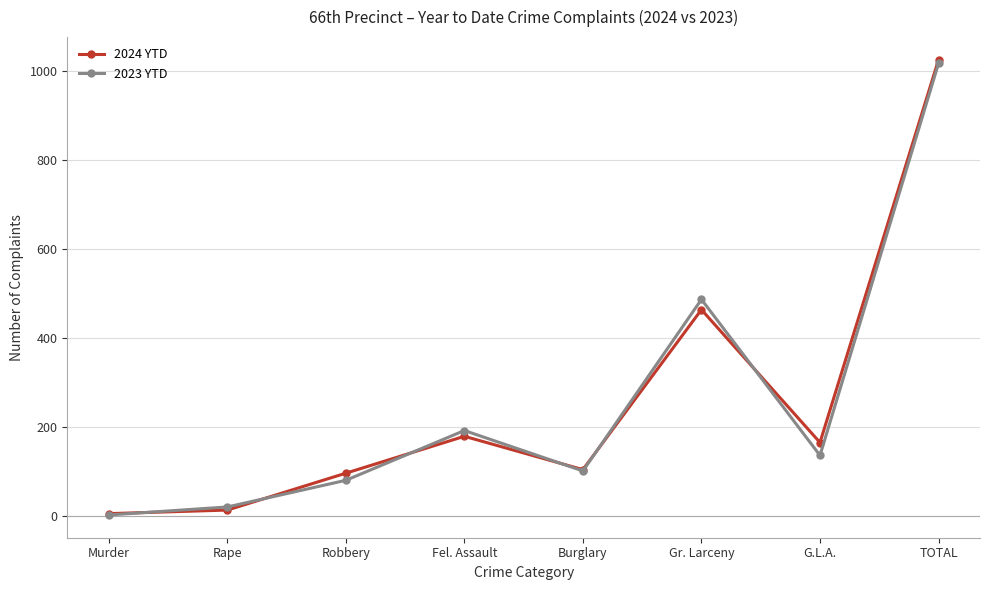

What is the maximum value shown in the chart?

1026